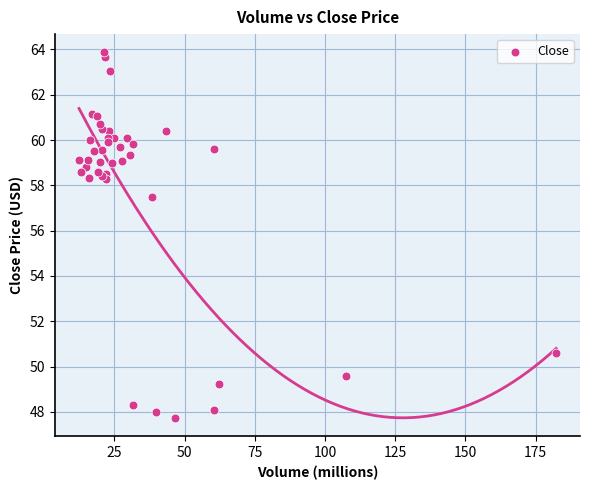

What Y value in the scatter plot is closest to 55?

57.5